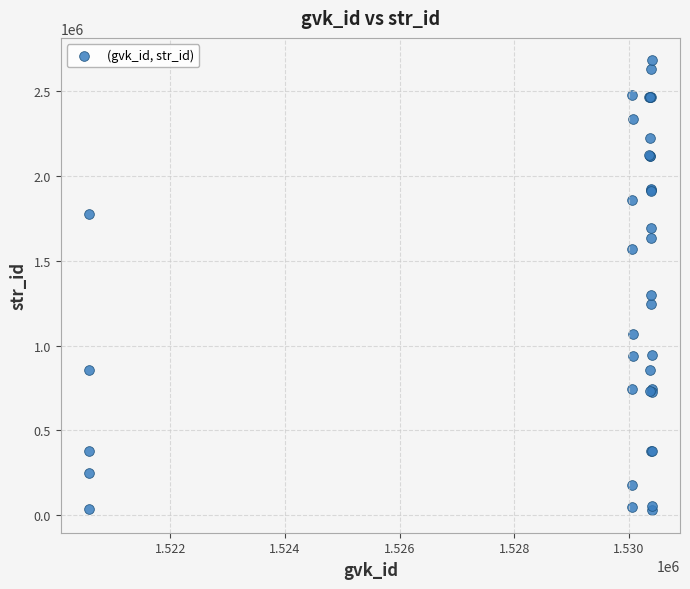

What Y value in the scatter plot is closest to 1355474?

1300686